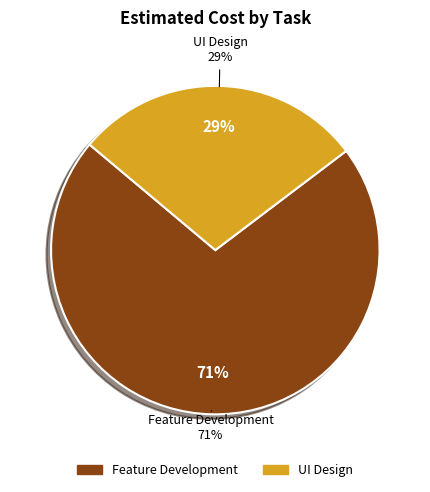

Rank the categories by value from highest to lowest.

Feature Development, UI Design